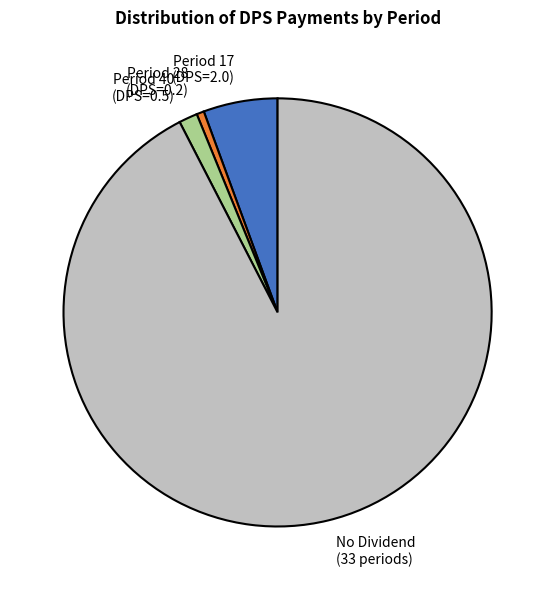

Between Period 17 (DPS=2.0) and Period 40 (DPS=0.5), which is larger?

Period 17 (DPS=2.0)